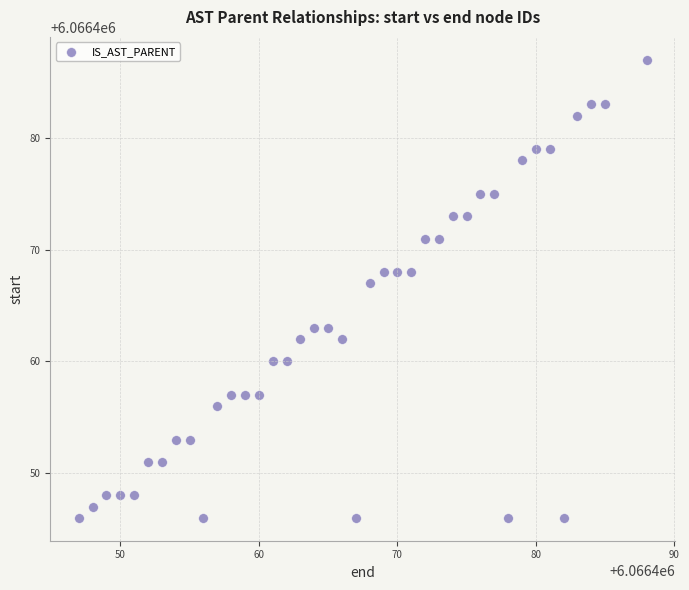

What Y value in the scatter plot is closest to 6066466?

6066467